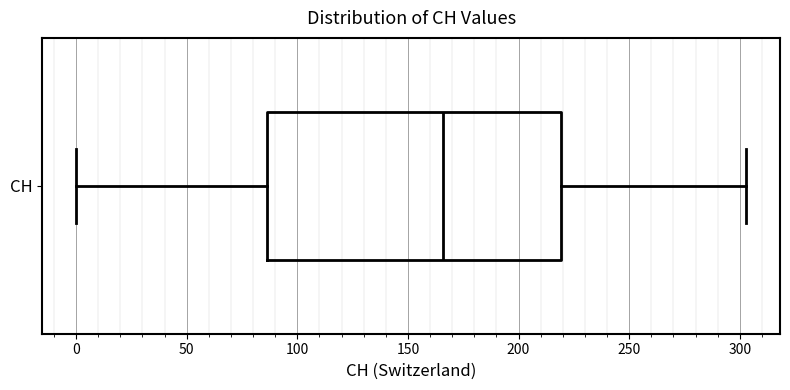

Read this box plot against the x-axis: the position of the median line, the range covered by the box, and the ends of both whiskers. The values are not printed on the chart, so give them approximately, as read against the axis.

median 165, box 85 to 220, whiskers 0 to 305